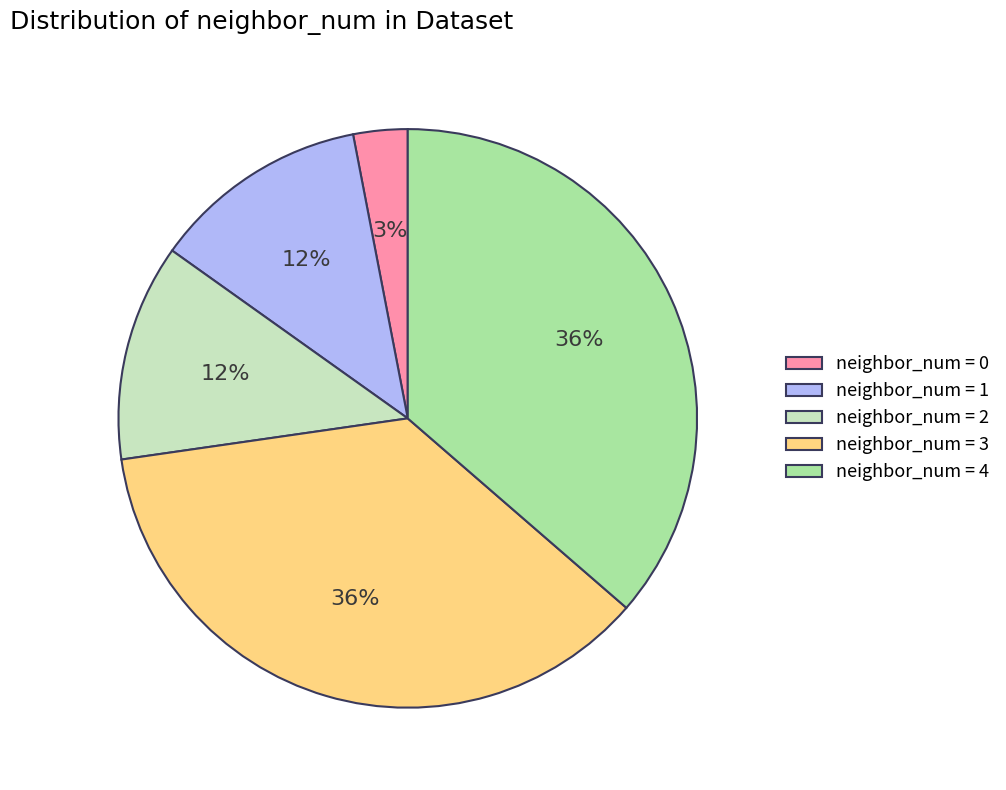

Which has a higher value, neighbor_num = 1 or neighbor_num = 3?

neighbor_num = 3